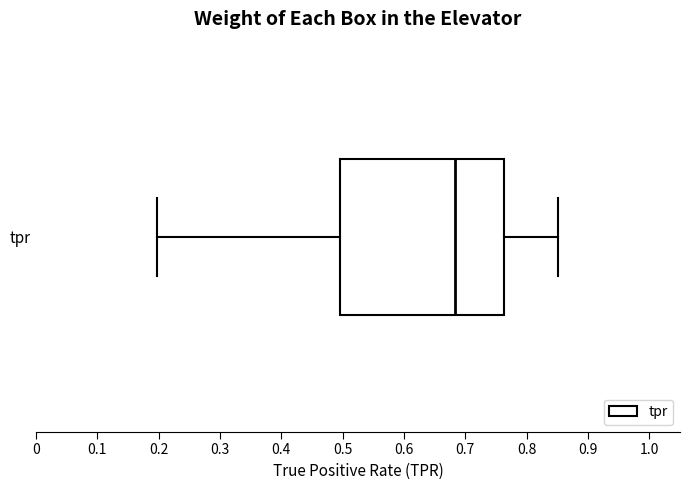

Read this box plot against the x-axis: the position of the median line, the range covered by the box, and the ends of both whiskers. The values are not printed on the chart, so give them approximately, as read against the axis.

median 0.68, box 0.50 to 0.76, whiskers 0.20 to 0.85